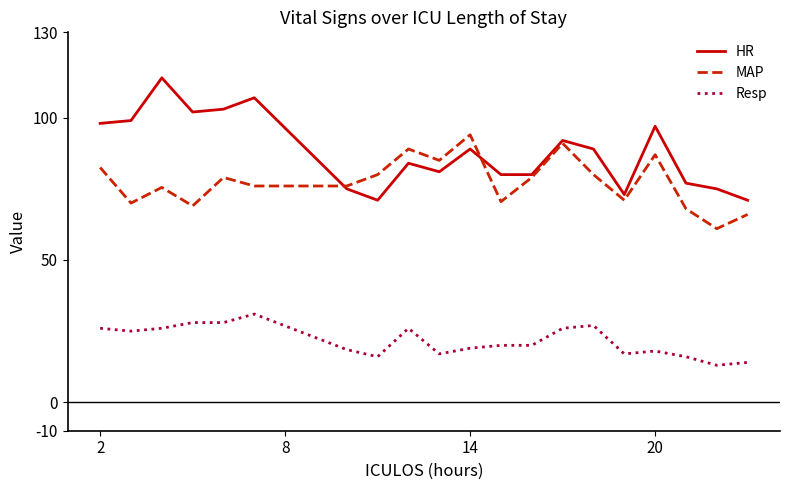

True or false: HR and Resp intersect in this chart.

False